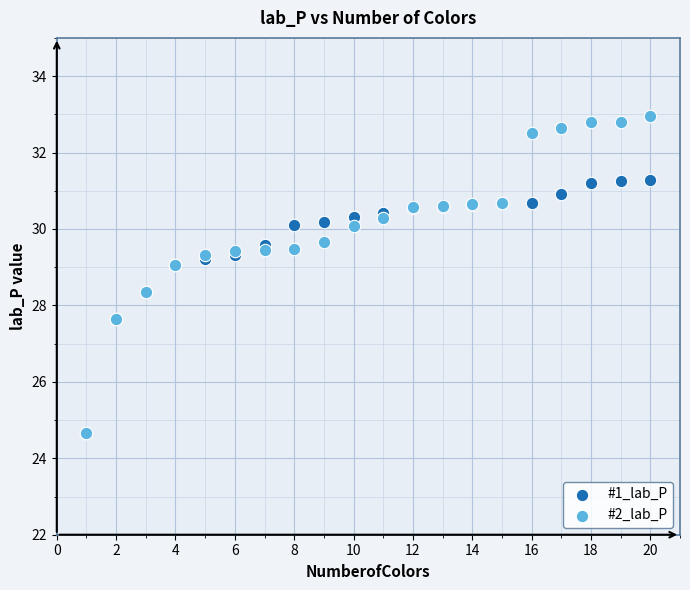

Which series has the widest spread of Y values?

#2_lab_P